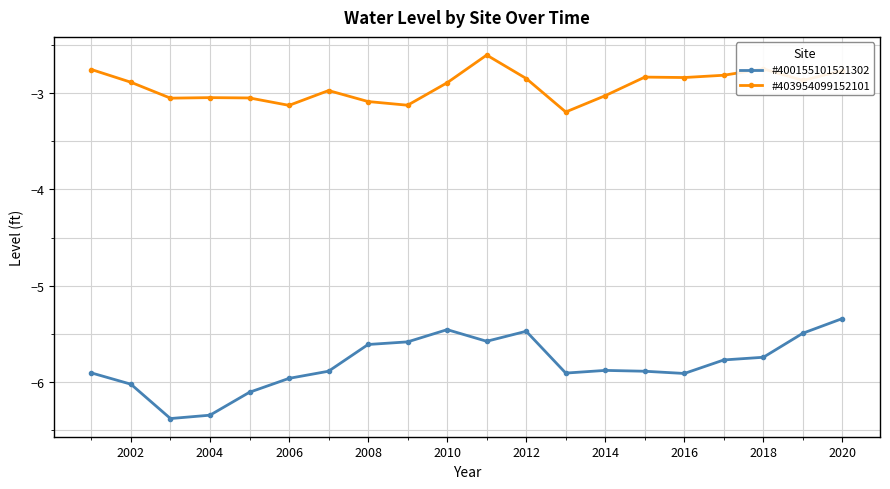

What is the minimum value shown in the chart?

-6.4